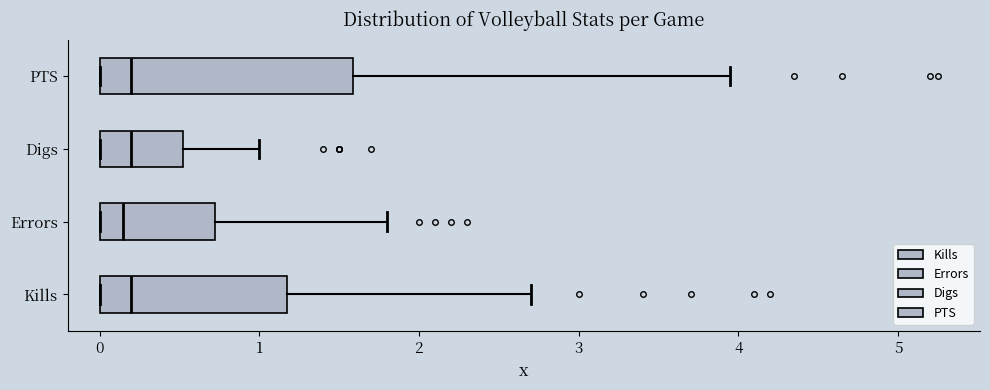

Reading bottom to top, transcribe this box plot: for each box, give where its median line is, the range the box spans, and where its two whiskers end, as read against the x-axis. The values are not printed on the chart, so give them approximately, as read against the axis.

Kills: median 0.2, box 0.0 to 1.2, whiskers 0.0 to 2.7
Errors: median 0.2, box 0.0 to 0.7, whiskers 0.0 to 1.8
Digs: median 0.2, box 0.0 to 0.5, whiskers 0.0 to 1.0
PTS: median 0.2, box 0.0 to 1.6, whiskers 0.0 to 4.0